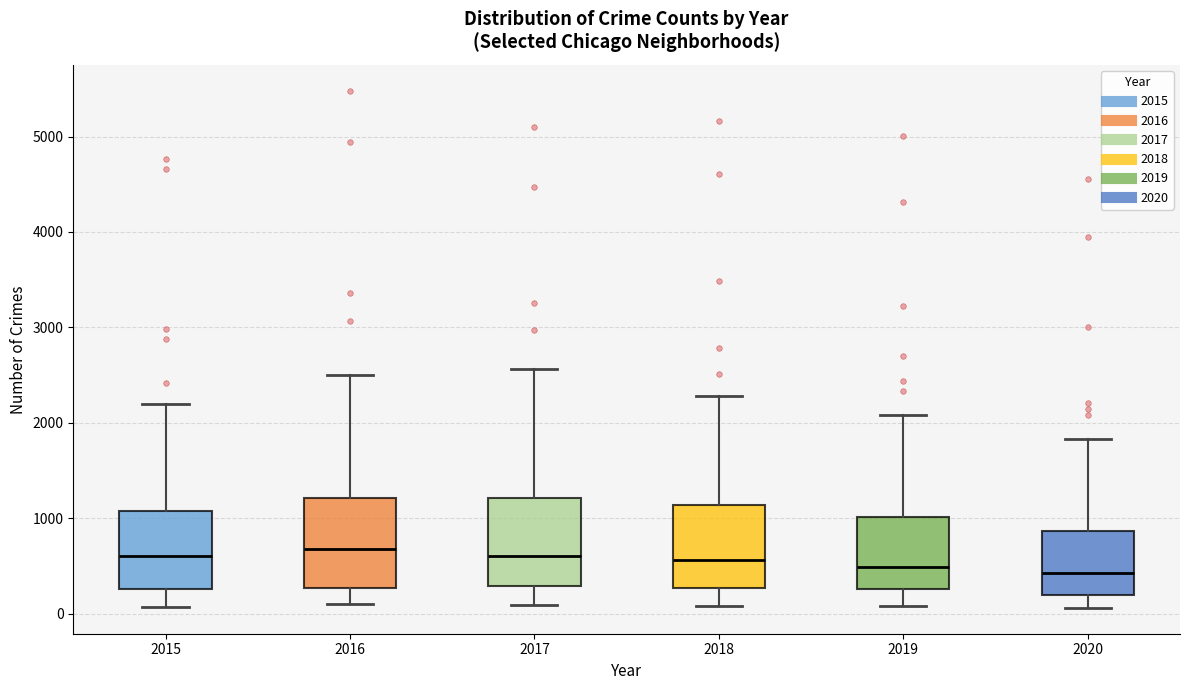

Reading left to right, transcribe this box plot: for each box, give where its median line is, the range the box spans, and where its two whiskers end, as read against the y-axis. The values are not printed on the chart, so give them approximately, as read against the axis.

2015: median 600, box 300 to 1100, whiskers 100 to 2200
2016: median 700, box 300 to 1200, whiskers 100 to 2500
2017: median 600, box 300 to 1200, whiskers 100 to 2600
2018: median 600, box 300 to 1100, whiskers 100 to 2300
2019: median 500, box 300 to 1000, whiskers 100 to 2100
2020: median 400, box 200 to 900, whiskers 100 to 1800